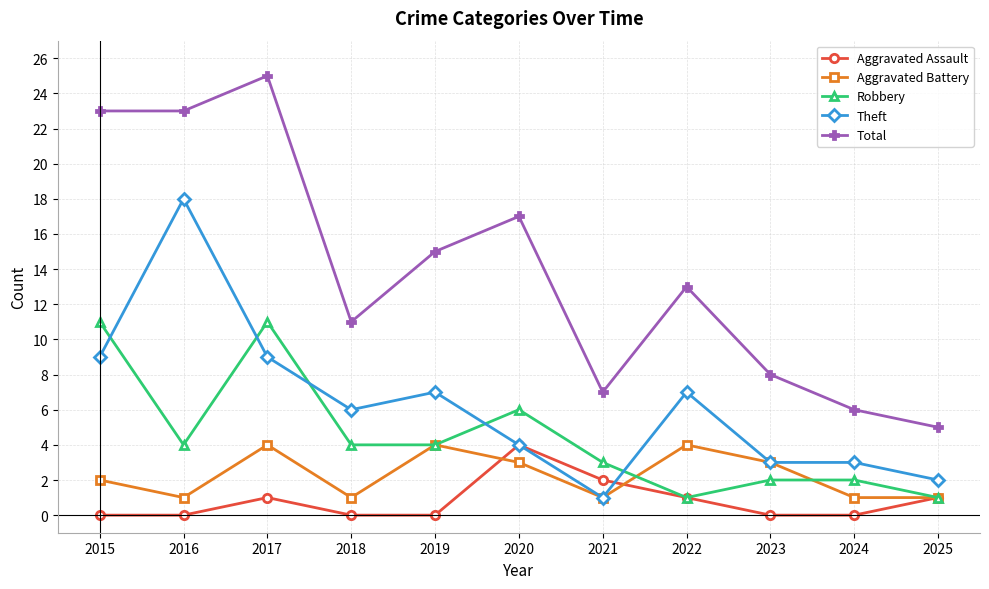

Is the value of Robbery at 2023 greater than the value of Total at 2022?

No